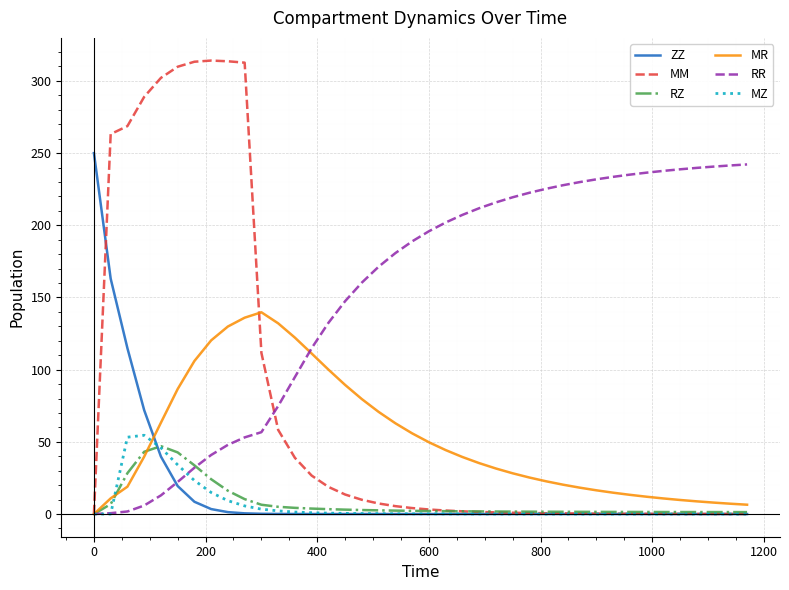

Which series has the largest total across all categories?

RR